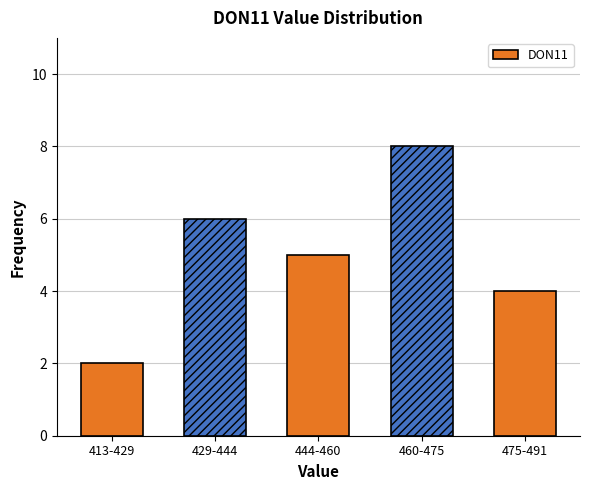

Reading left to right, list all the values displayed in this chart.

2	6	5	8	4